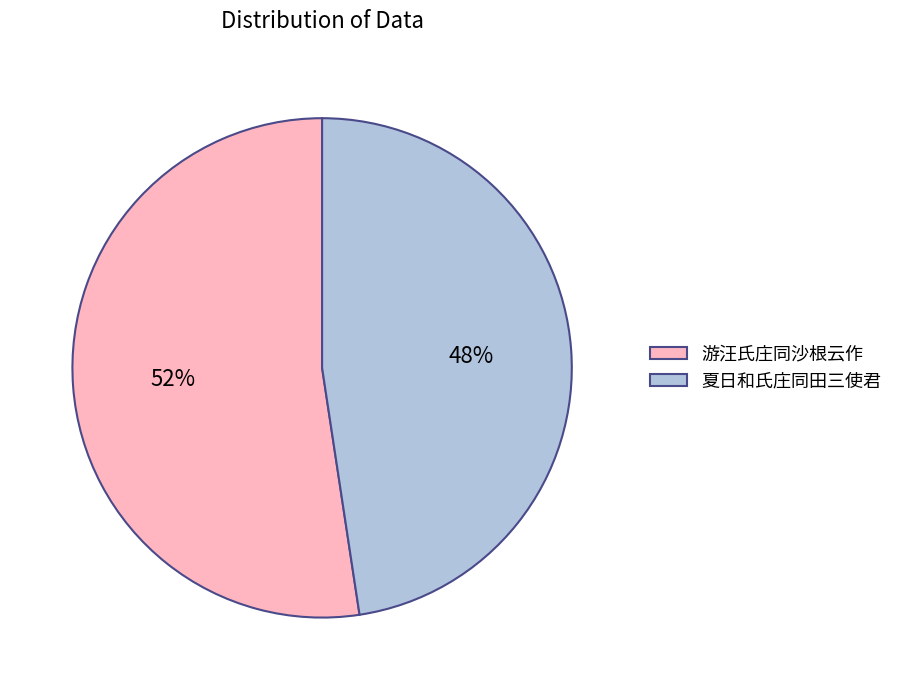

To the nearest percent, what portion does 游汪氏庄同沙根云作 represent?

52%